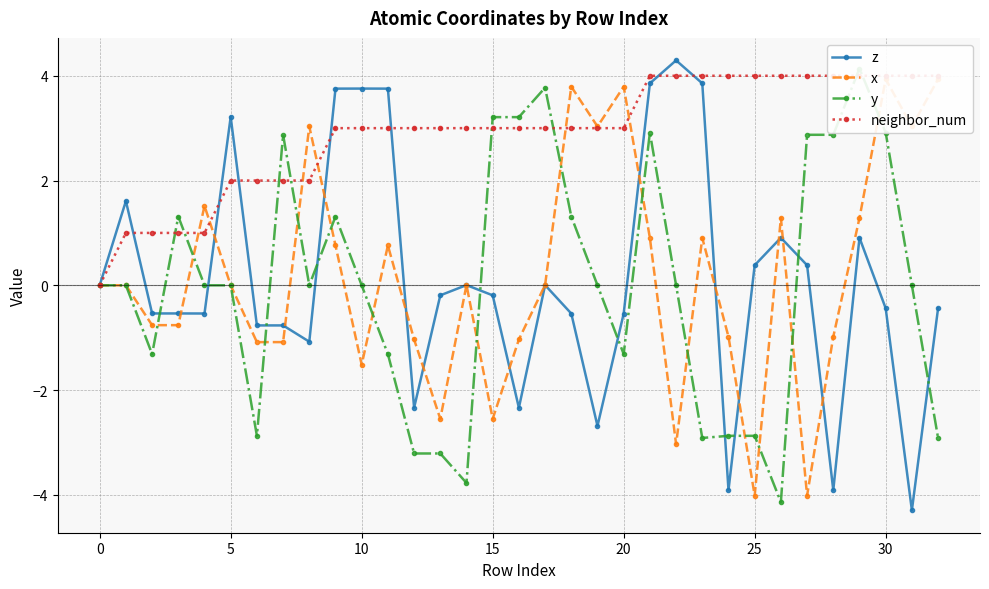

Is it true that x equals 3.0 at 31?

True